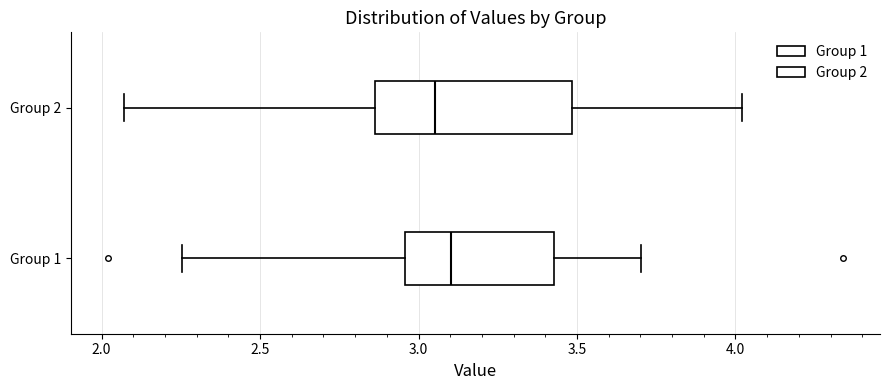

Which box's median line is the furthest to the left?

Group 2